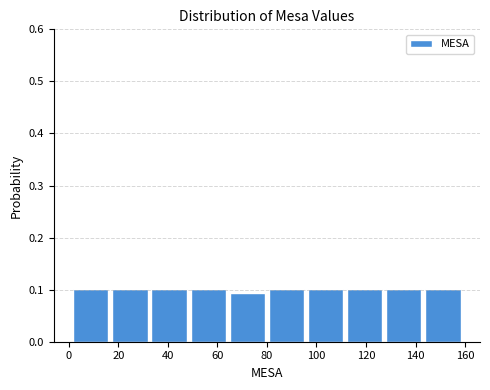

What is the height of the bar covering 80.0 to 95.8 on the x-axis? Neither the bar edges nor the heights are printed on the chart, so give them approximately, as read against the axes.

0.10